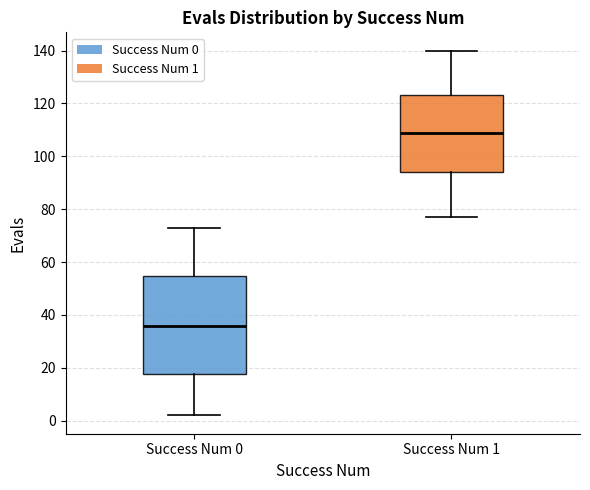

Reading left to right, read every box against the y-axis: the position of its median line, the range the box covers, and the ends of its whiskers. The values are not printed on the chart, so give them approximately, as read against the axis.

Success Num 0: median 36, box 18 to 54, whiskers 2 to 74
Success Num 1: median 110, box 94 to 124, whiskers 78 to 140